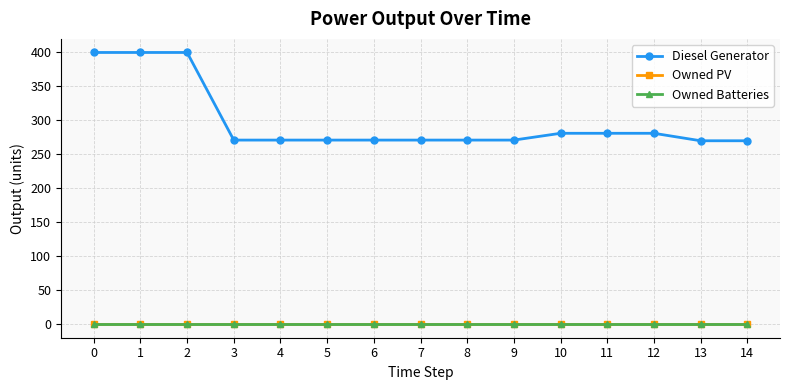

Is this an area chart (filled region under the line)?

No